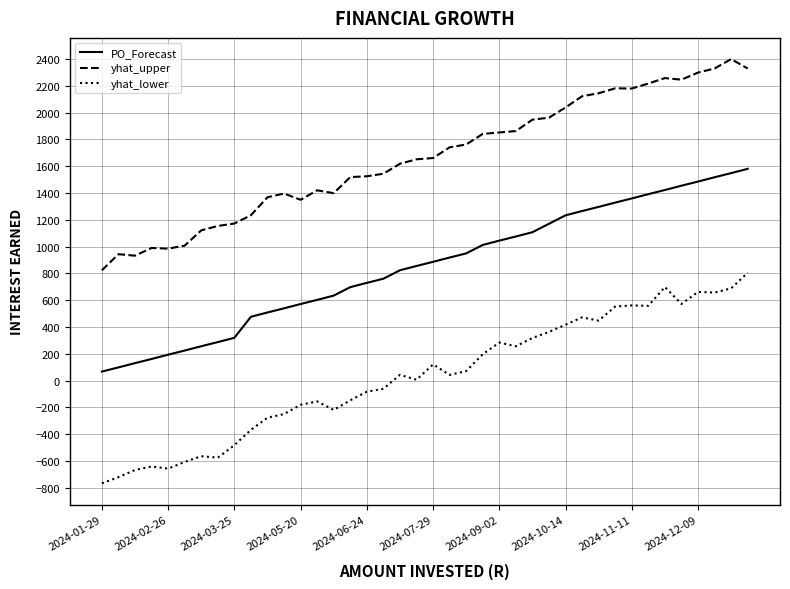

What is the sum of all PO_Forecast values?

33968.0